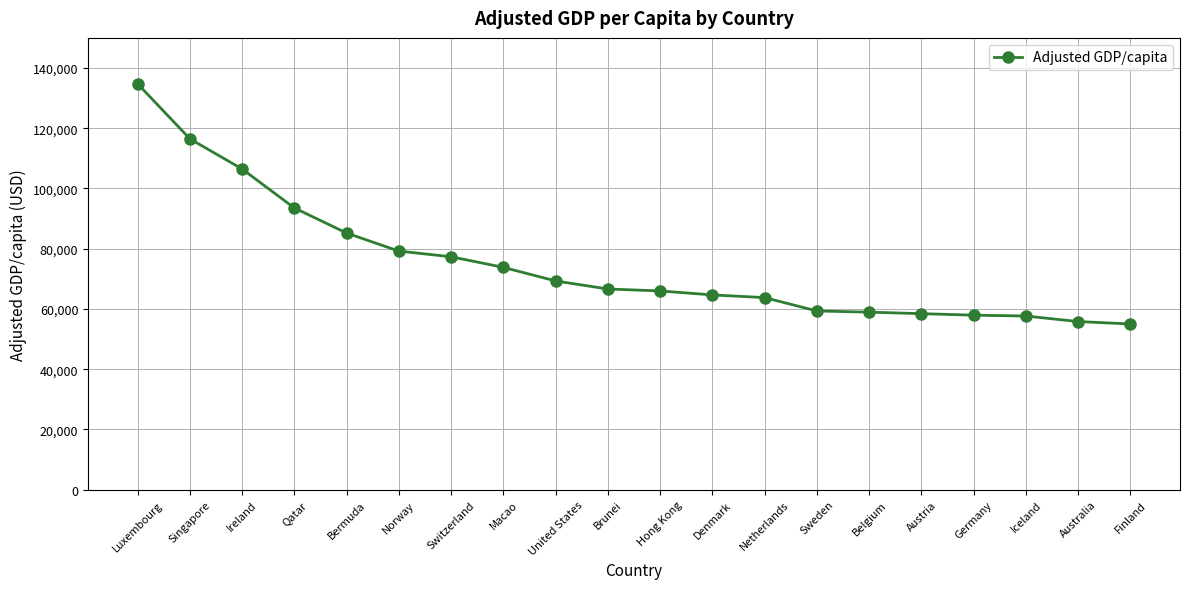

What is the sum of all values?

1500105